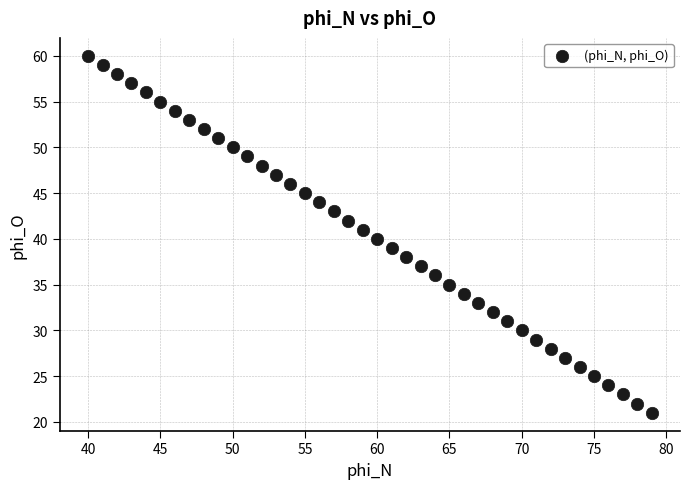

What is the range of Y values (max minus min)?

39